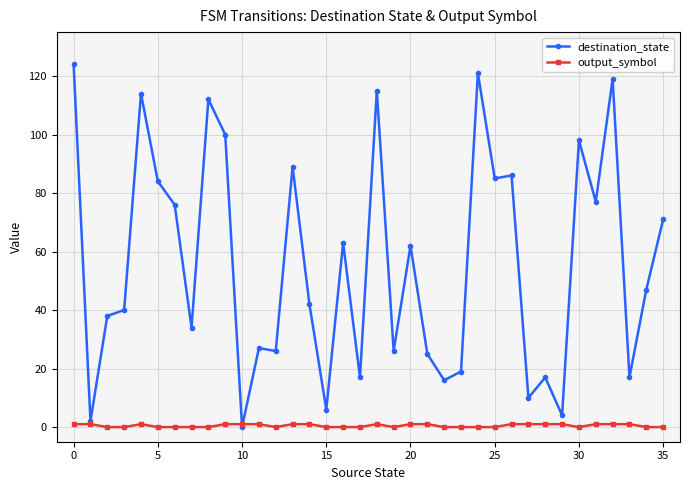

Reading left to right, transcribe all the data shown in this chart.

destination_state: 124	2	38	40	114	84	76	34	112	100	0	27	26	89	42	6	63	17	115	26	62	25	16	19	121	85	86	10	17	4	98	77	119	17	47	71
output_symbol: 1	1	0	0	1	0	0	0	0	1	1	1	0	1	1	0	0	0	1	0	1	1	0	0	0	0	1	1	1	1	0	1	1	1	0	0